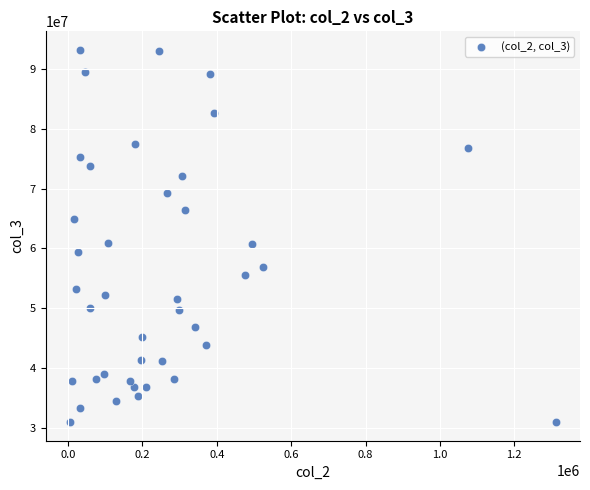

What is the range of Y values (max minus min)?

62186600